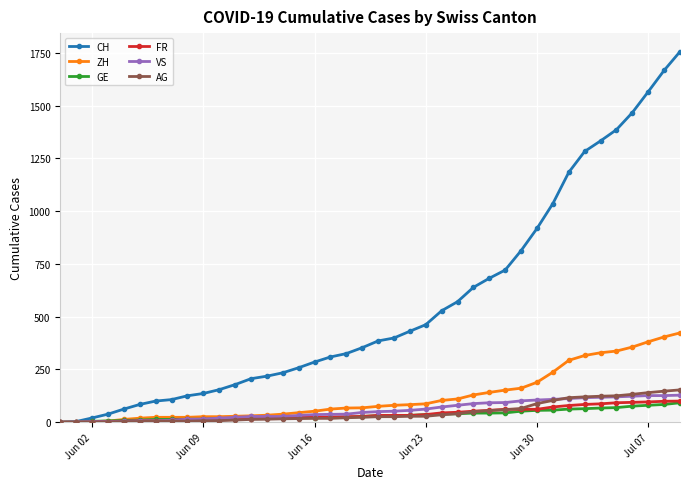

Which series has the largest total across all categories?

CH